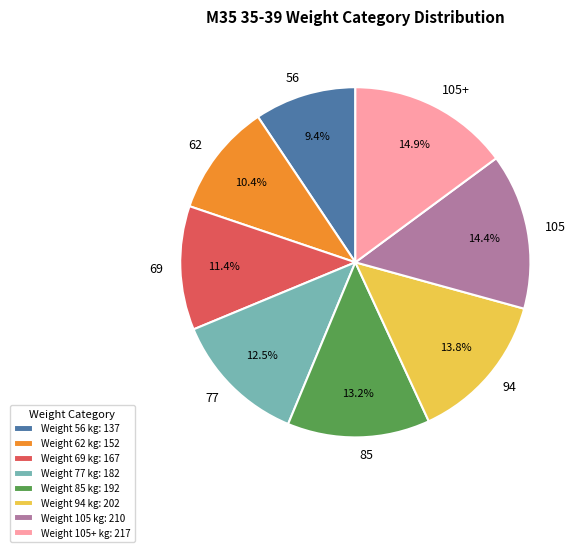

To the nearest percent, what portion does 94 represent?

14%